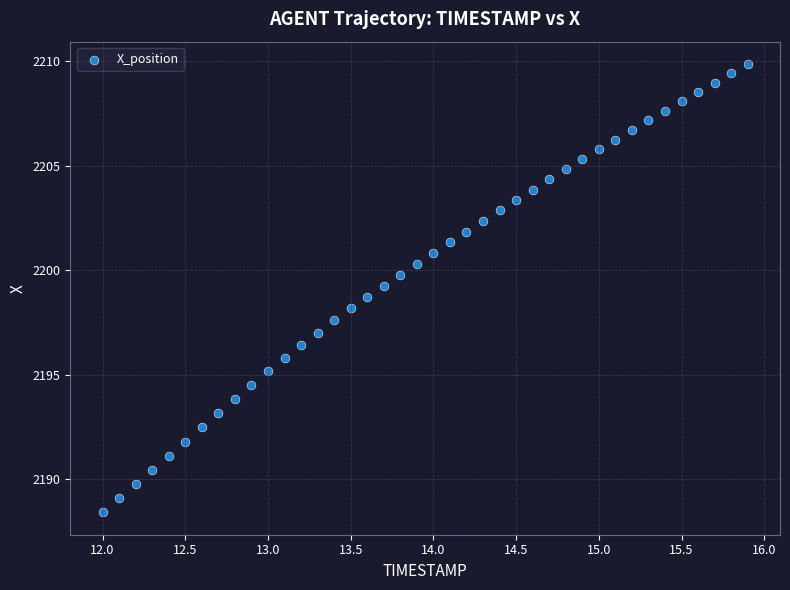

What is the range of X values (max minus min)?

3.9